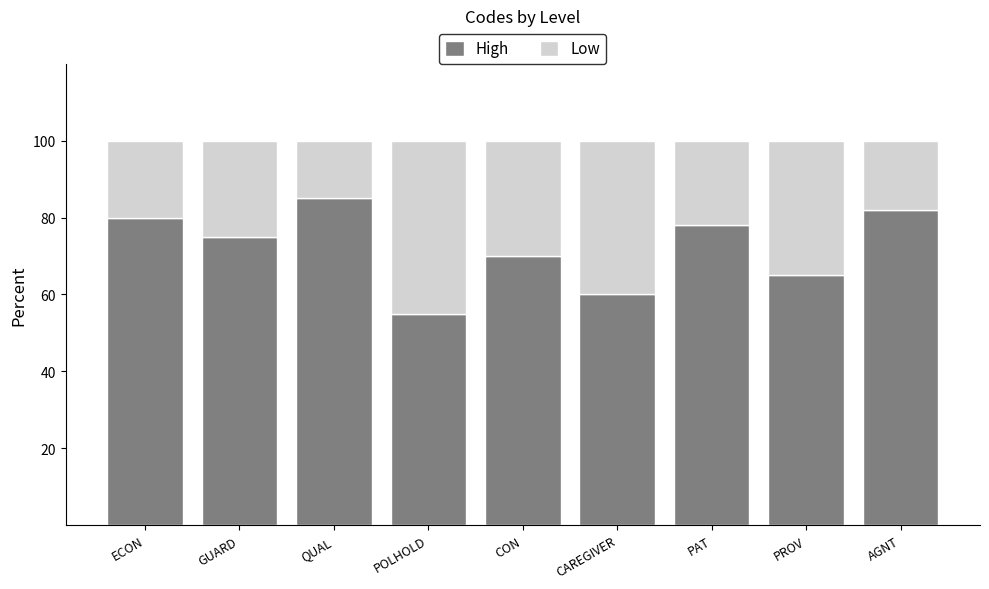

What value does the High series have at AGNT, to the nearest 5?

80